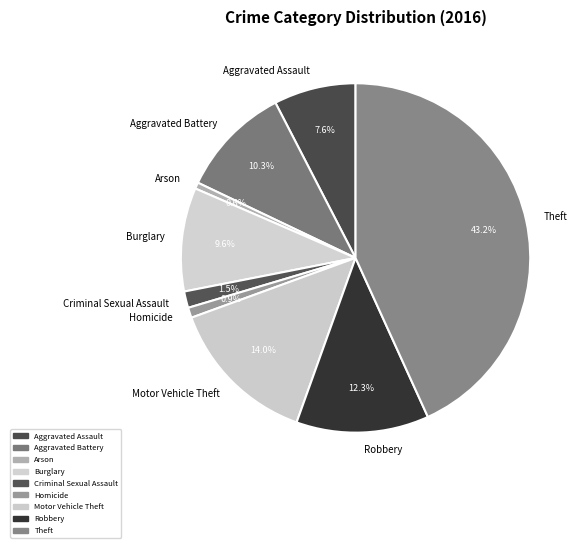

To the nearest percent, what percentage of the pie is Arson?

1%